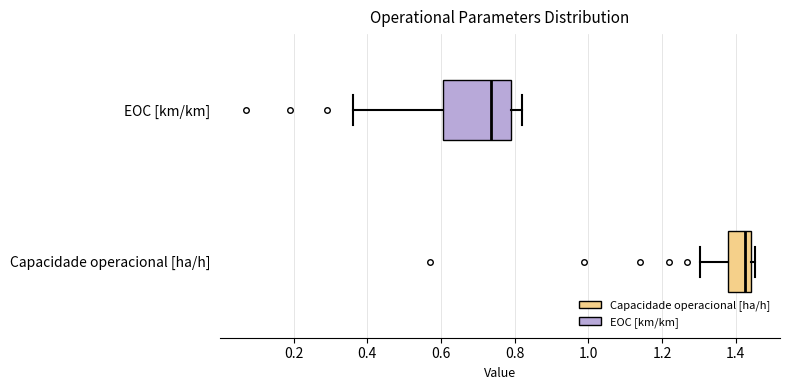

Where does the median line of the box for Capacidade operacional [ha/h] sit on the x-axis? The values are not printed on the chart, so give them approximately, as read against the axis.

1.42